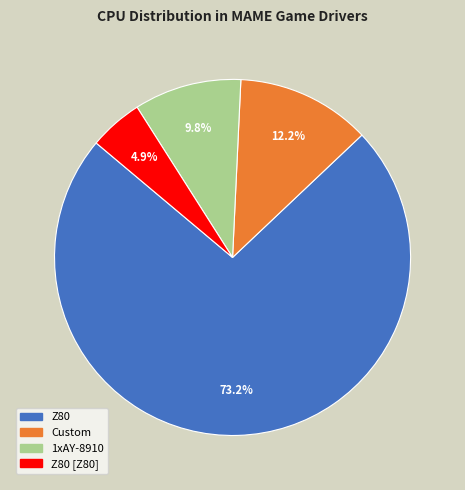

Is there a majority slice in this chart?

Yes